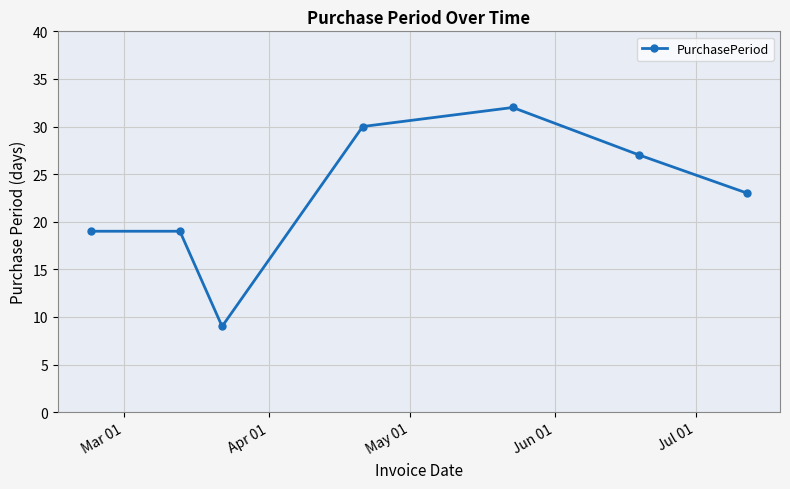

What is the average value?

23